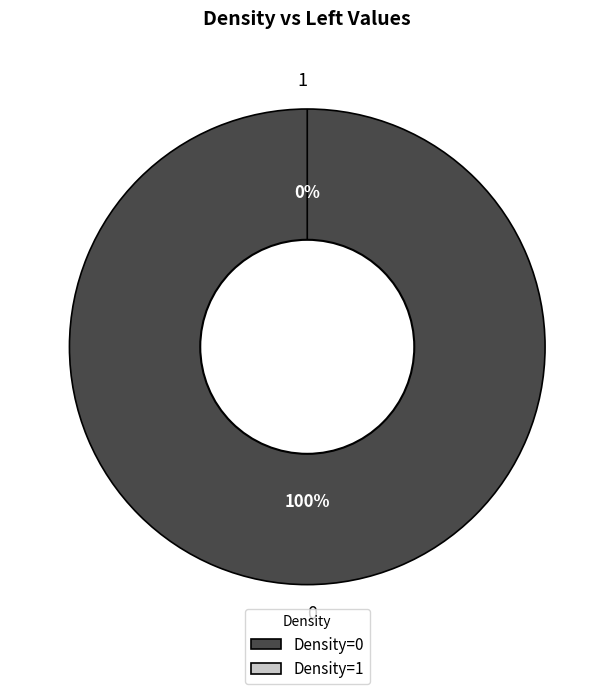

Does any single category account for the majority?

Yes